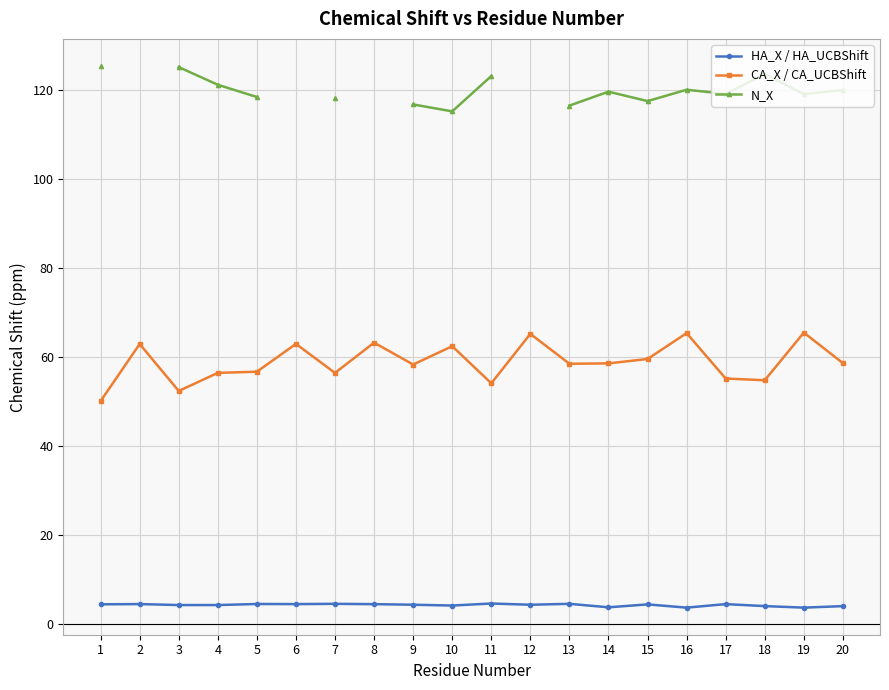

True or false: HA_X / HA_UCBShift and N_X intersect in this chart.

False